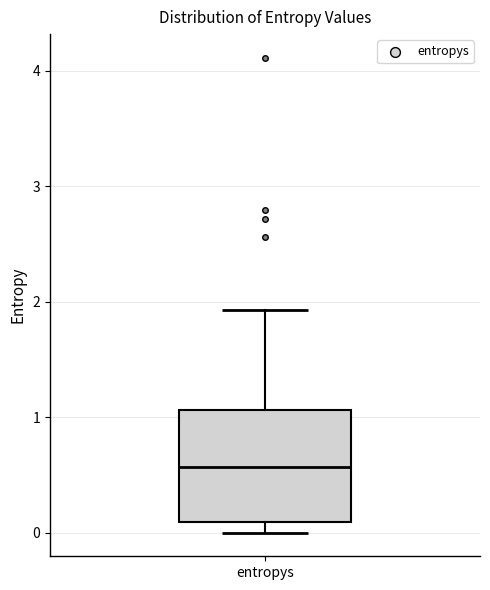

Transcribe this box plot: give where the median line is, the range the box spans, and where the two whiskers end, as read against the y-axis. The values are not printed on the chart, so give them approximately, as read against the axis.

median 0.6, box 0.1 to 1.1, whiskers 0.0 to 1.9